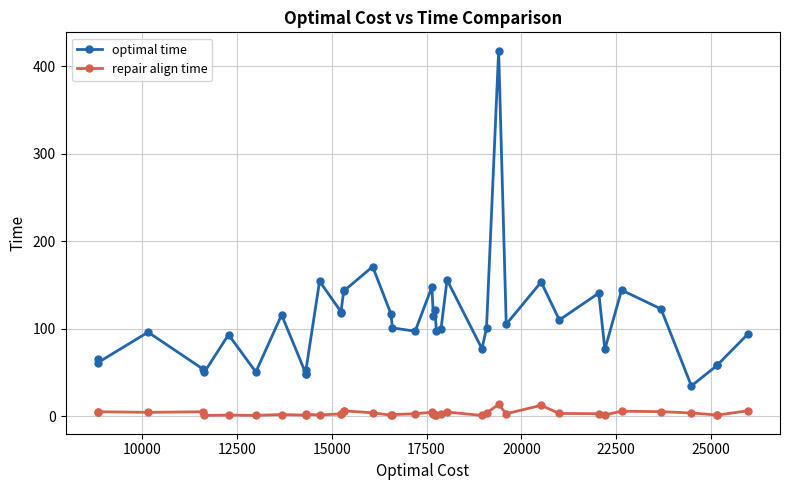

True or false: repair align time and optimal time cross at least once.

False